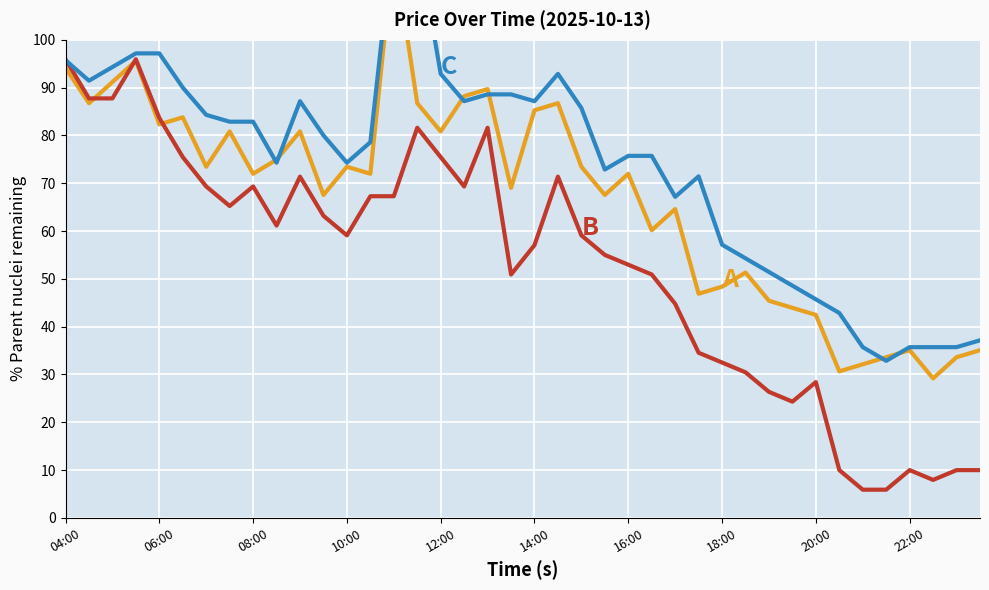

What is the maximum value for A?

119.2